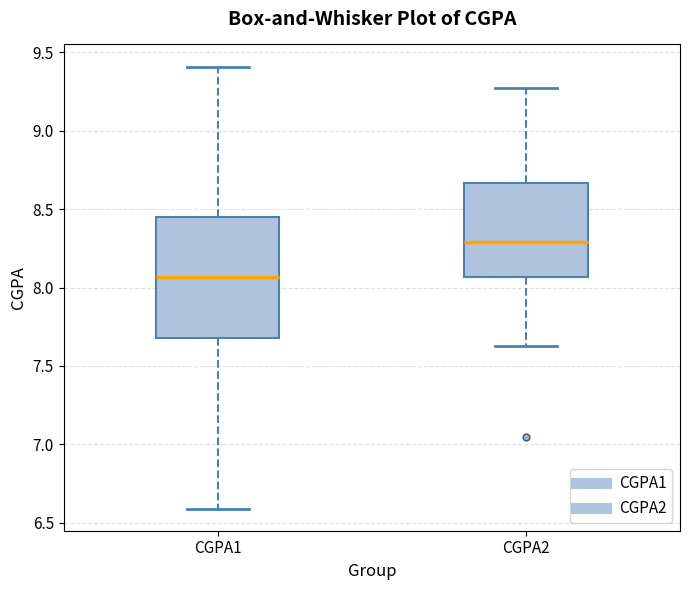

Where does the upper whisker of the box for CGPA2 end on the y-axis? The values are not printed on the chart, so give them approximately, as read against the axis.

9.25